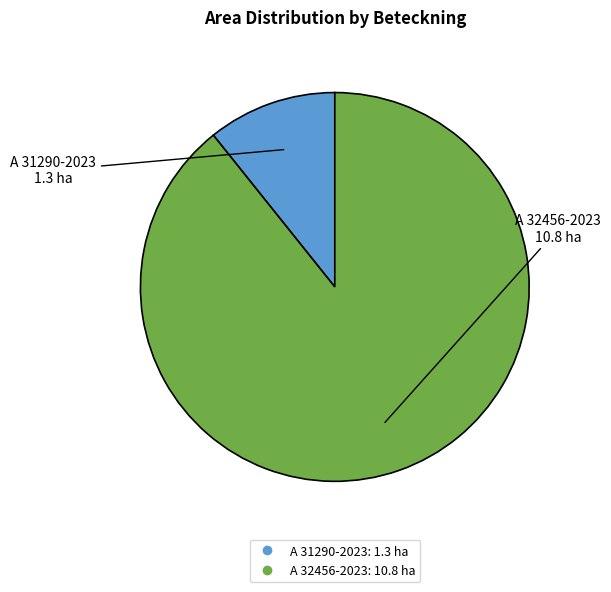

Between A 32456-2023 and A 31290-2023, which is larger?

A 32456-2023